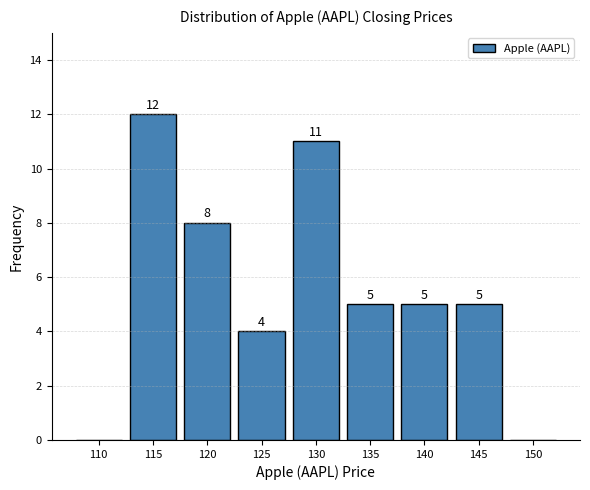

Reading right to left, transcribe all the data shown in this chart.

150=0	145=5	140=5	135=5	130=11	125=4	120=8	115=12	110=0